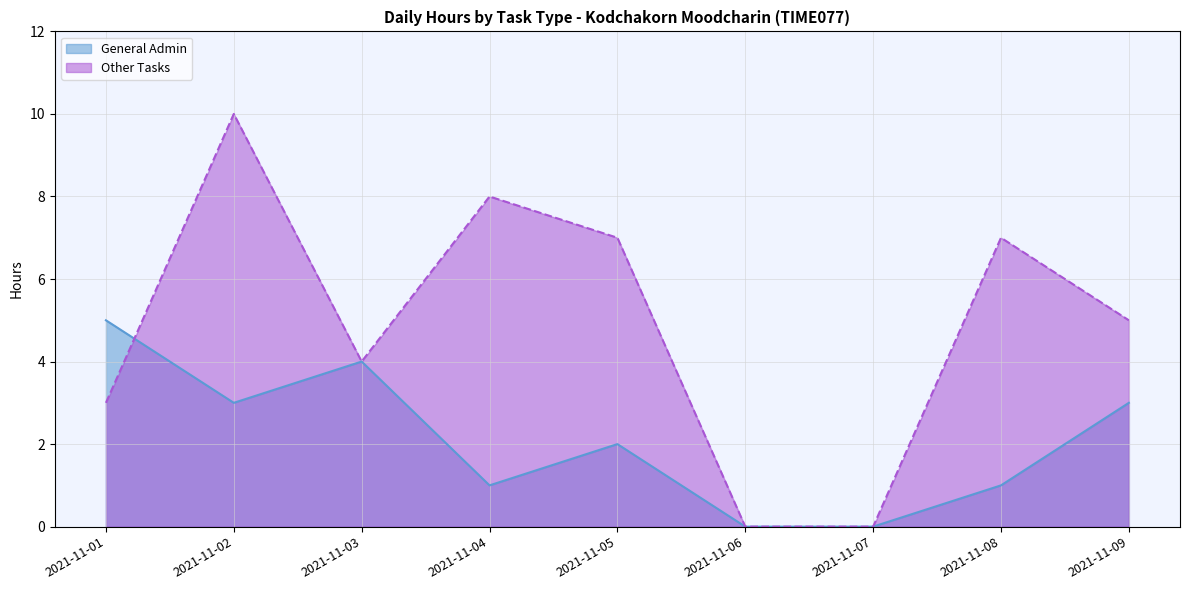

Is the value of Other Tasks at 2021-11-02 greater than the value of General Admin at 2021-11-09?

Yes